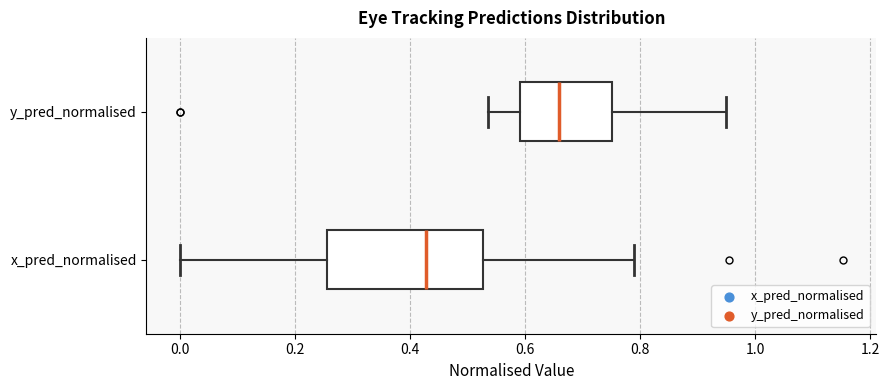

Which box has the furthest to the left median line?

x_pred_normalised